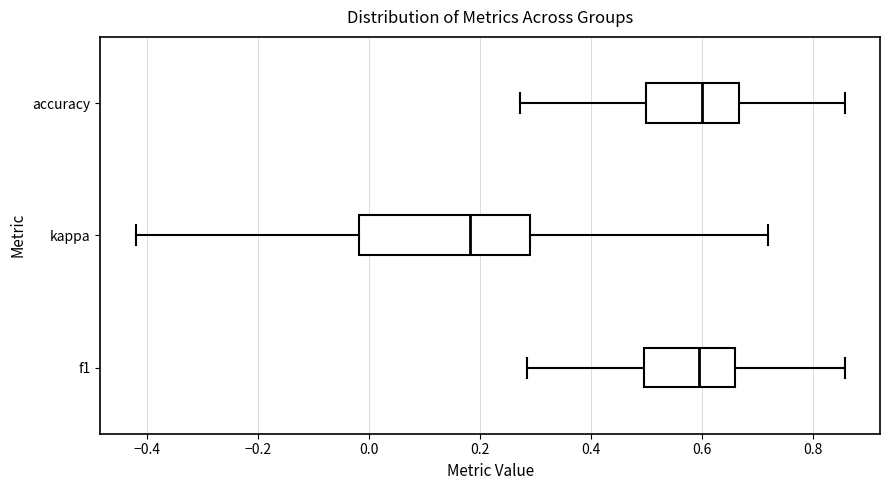

Reading bottom to top, transcribe this box plot: for each box, give where its median line is, the range the box spans, and where its two whiskers end, as read against the x-axis. The values are not printed on the chart, so give them approximately, as read against the axis.

f1: median 0.60, box 0.50 to 0.66, whiskers 0.28 to 0.86
kappa: median 0.18, box -0.02 to 0.30, whiskers -0.42 to 0.72
accuracy: median 0.60, box 0.50 to 0.66, whiskers 0.28 to 0.86